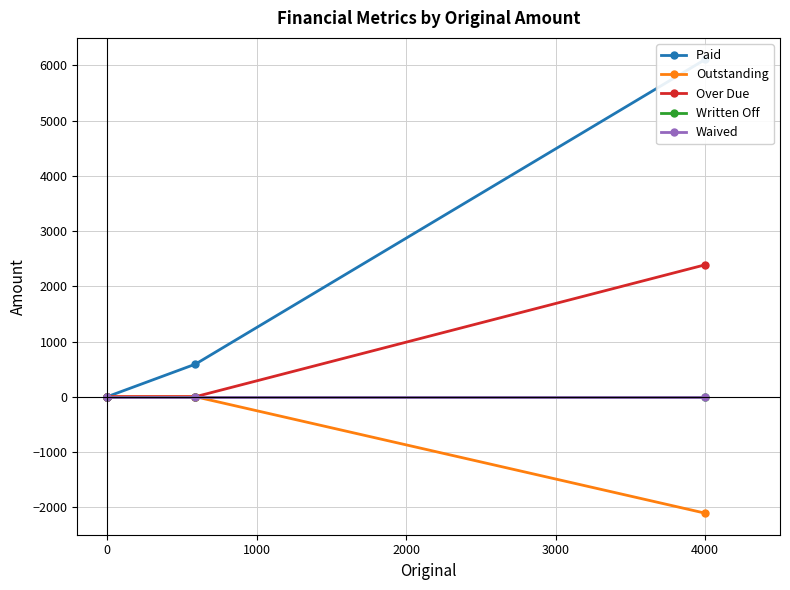

Which series changed the most between 4000 and 0?

Paid